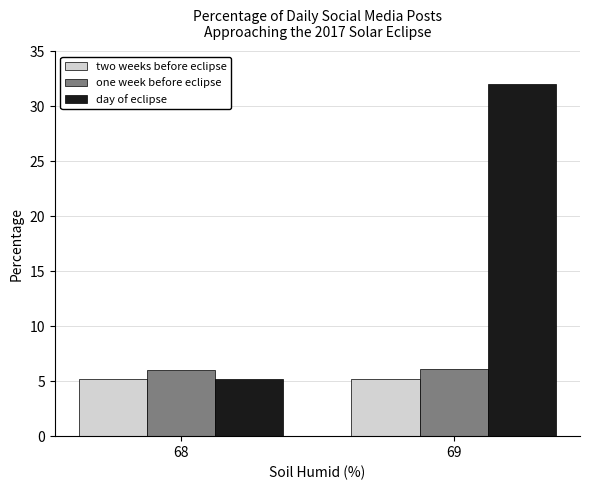

Is it true that day of eclipse equals 5.2 at 68?

True